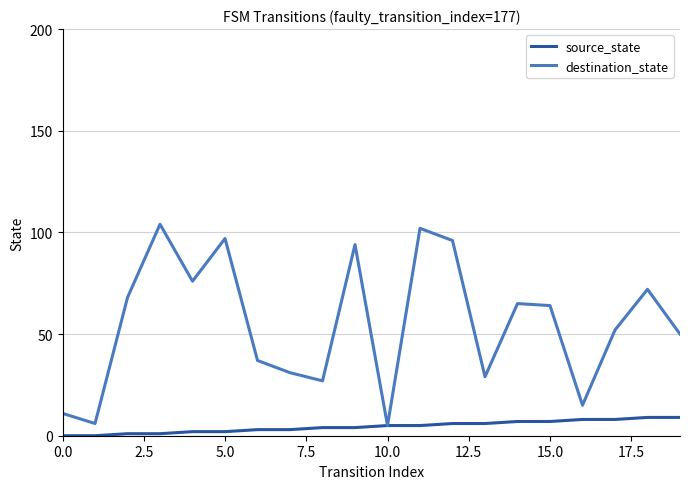

Does the chart have visible grid lines?

Yes